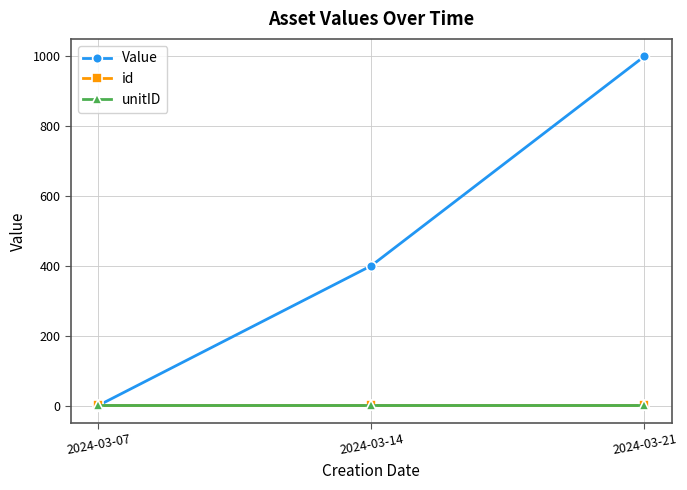

Does the chart have visible grid lines?

Yes